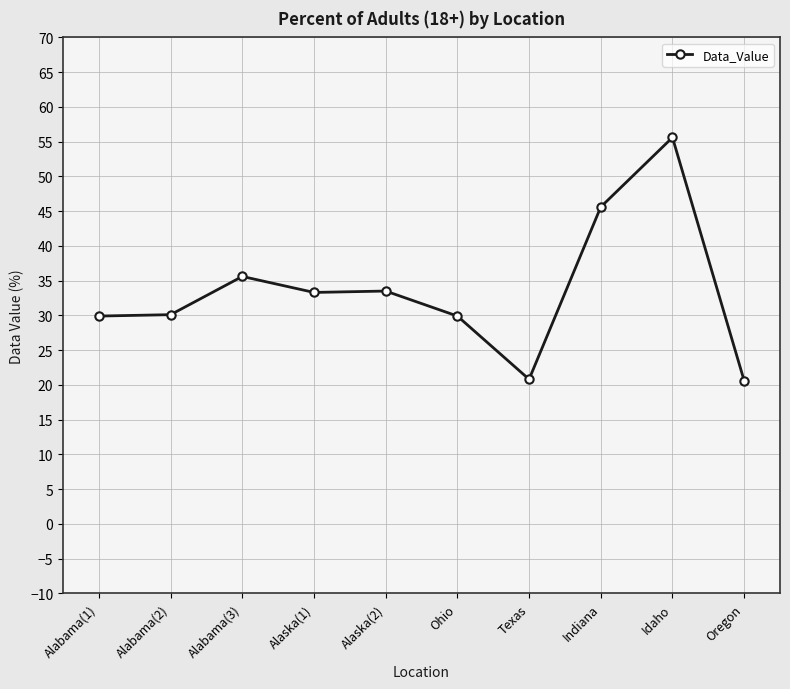

What is the average value?

33.5